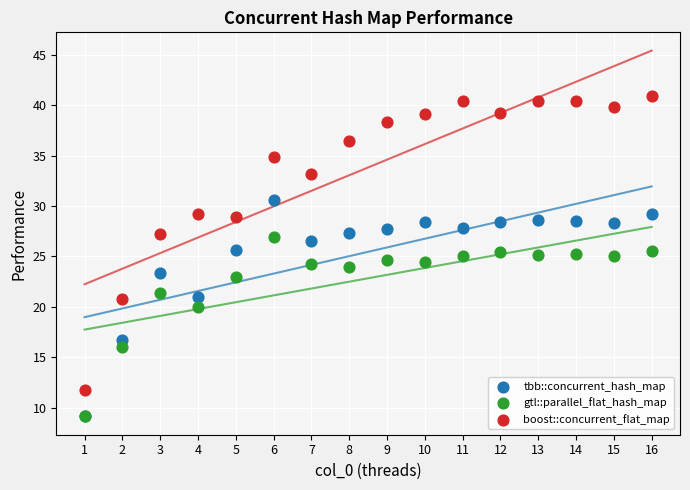

Which series has the widest spread of Y values?

boost::concurrent_flat_map